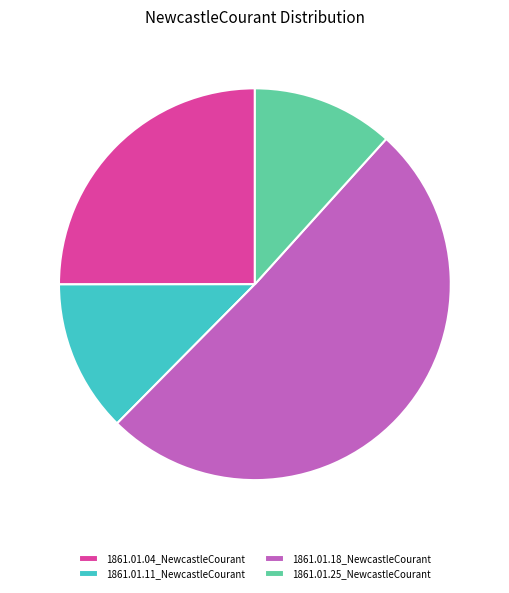

Which has a higher value, 1861.01.11_NewcastleCourant or 1861.01.18_NewcastleCourant?

1861.01.18_NewcastleCourant